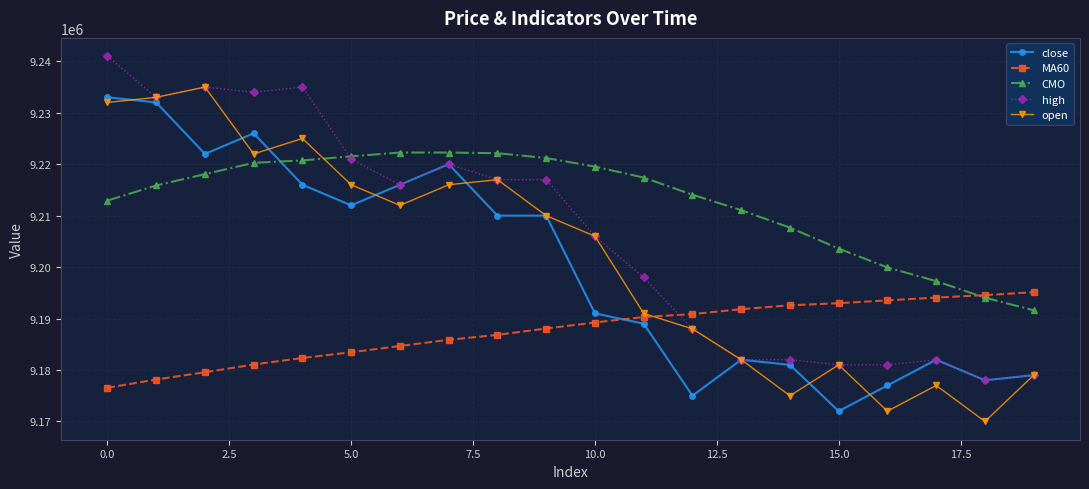

What is the difference between the maximum and minimum values in the open series?

65000